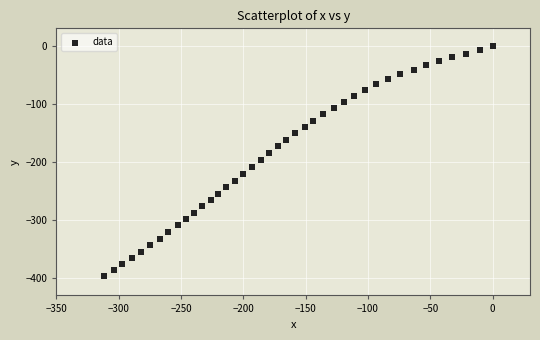

What is the range of Y values (max minus min)?

396.9